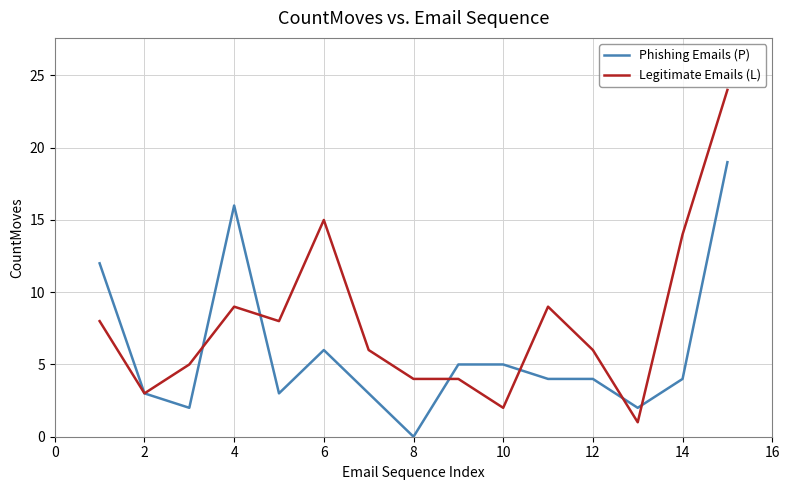

What is the lowest value of the Legitimate Emails (L) series?

1